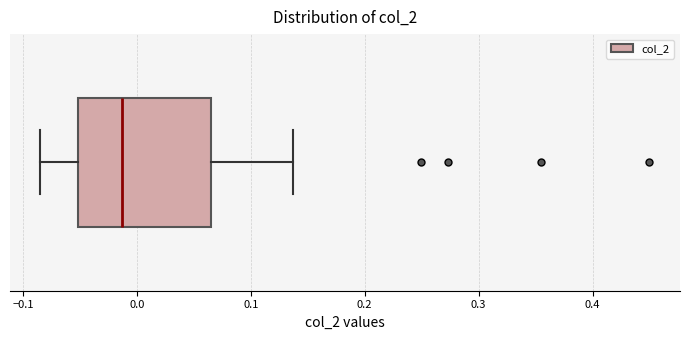

Read this box plot against the x-axis: the position of the median line, the range covered by the box, and the ends of both whiskers. The values are not printed on the chart, so give them approximately, as read against the axis.

median -0.01, box -0.05 to 0.07, whiskers -0.08 to 0.14